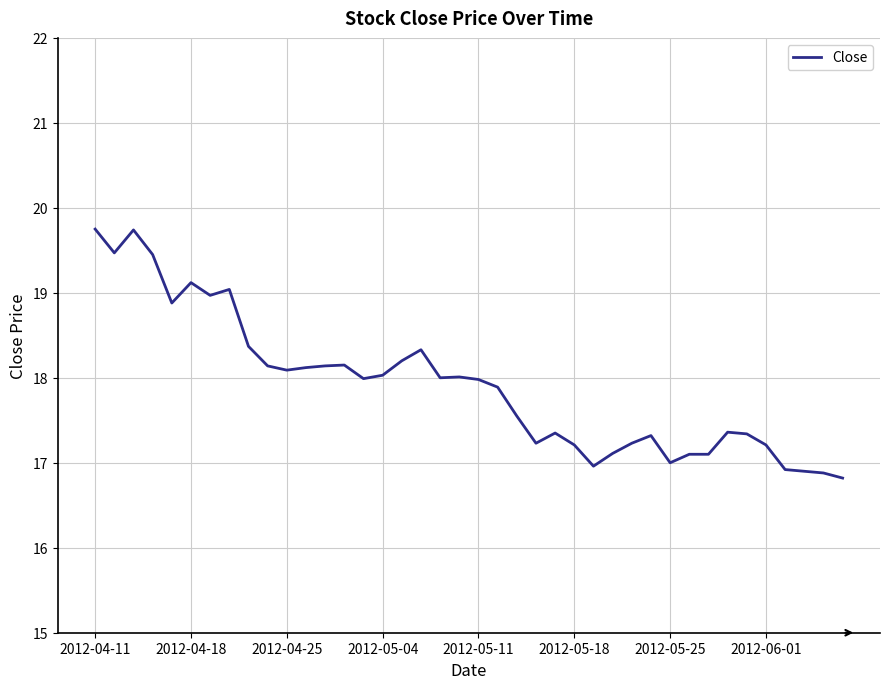

What is the difference between the maximum and minimum values?

2.9